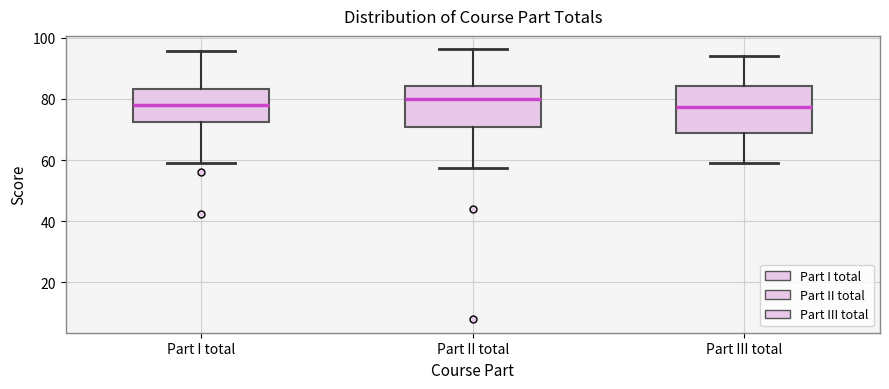

Reading left to right, read every box against the y-axis: the position of its median line, the range the box covers, and the ends of its whiskers. The values are not printed on the chart, so give them approximately, as read against the axis.

Part I total: median 78, box 72 to 84, whiskers 60 to 96
Part II total: median 80, box 70 to 84, whiskers 58 to 96
Part III total: median 78, box 70 to 84, whiskers 58 to 94